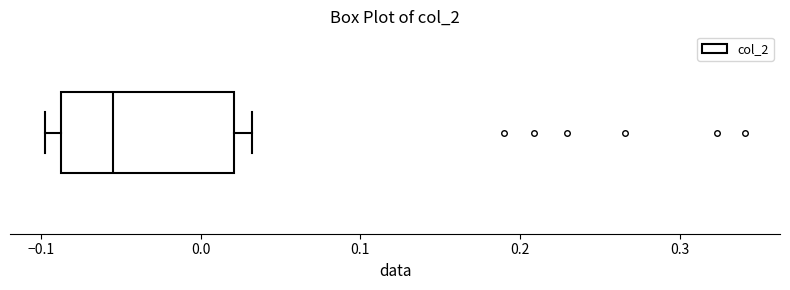

Where does the median line of the box sit on the x-axis? The values are not printed on the chart, so give them approximately, as read against the axis.

-0.05